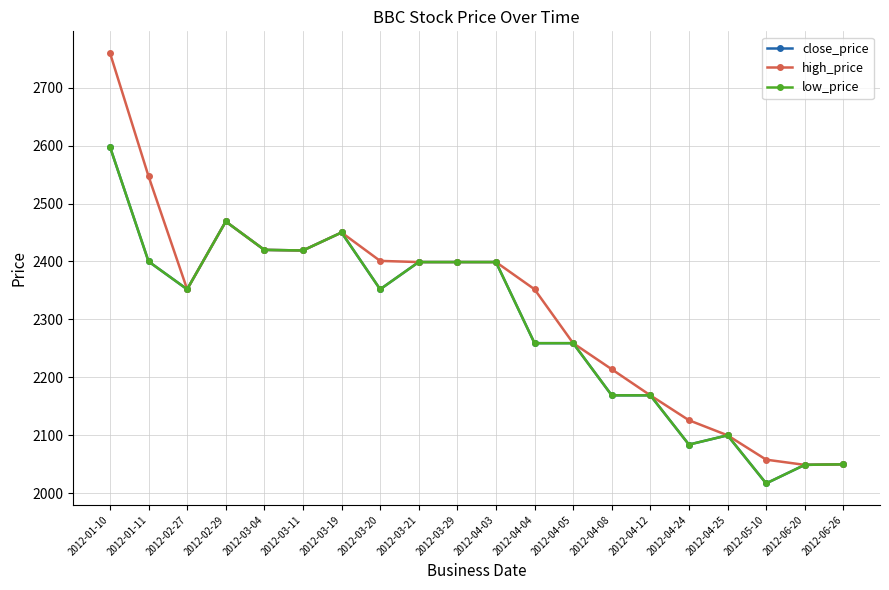

The value of close_price at 2012-03-21 is 3317. True or false?

False